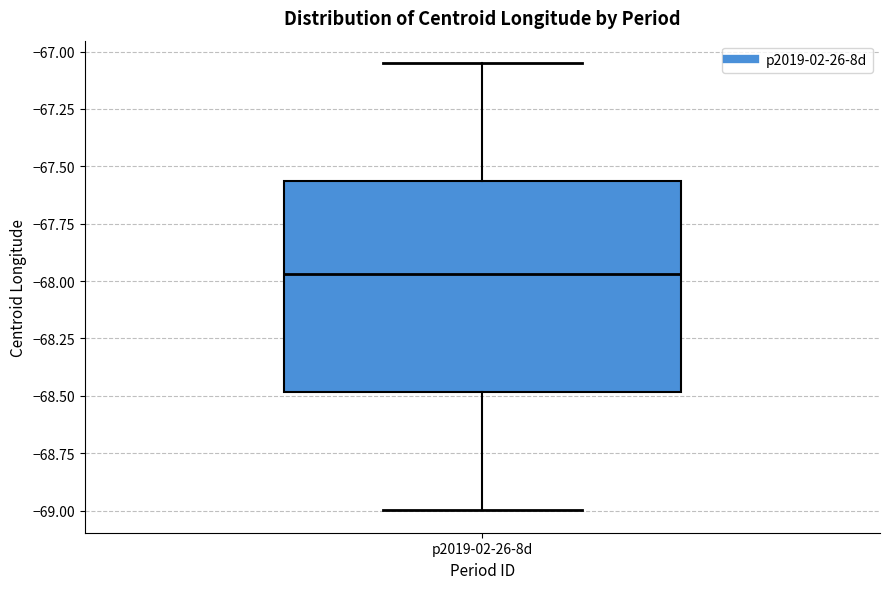

Transcribe this box plot: give where the median line is, the range the box spans, and where the two whiskers end, as read against the y-axis. The values are not printed on the chart, so give them approximately, as read against the axis.

median -67.95, box -68.50 to -67.55, whiskers -69.00 to -67.05